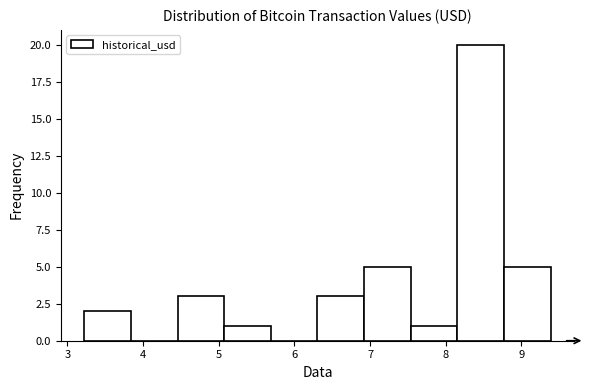

Reading left to right, transcribe this chart: for each bar, give the range it covers on the x-axis and its height. Neither the bar edges nor the heights are printed on the chart, so give them approximately, as read against the axes.

3.2 to 3.8: 2
3.8 to 4.5: 0
4.5 to 5.1: 3
5.1 to 5.7: 1
5.7 to 6.3: 0
6.3 to 6.9: 3
6.9 to 7.5: 5
7.5 to 8.2: 1
8.2 to 8.8: 20
8.8 to 9.4: 5